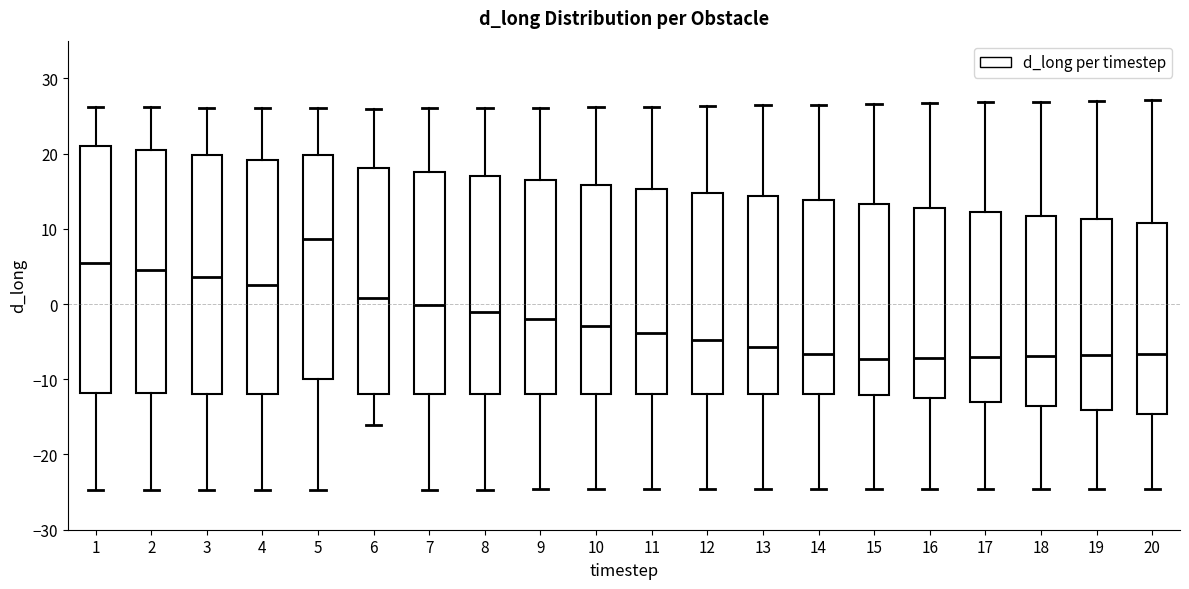

Which box's median line is the highest?

5